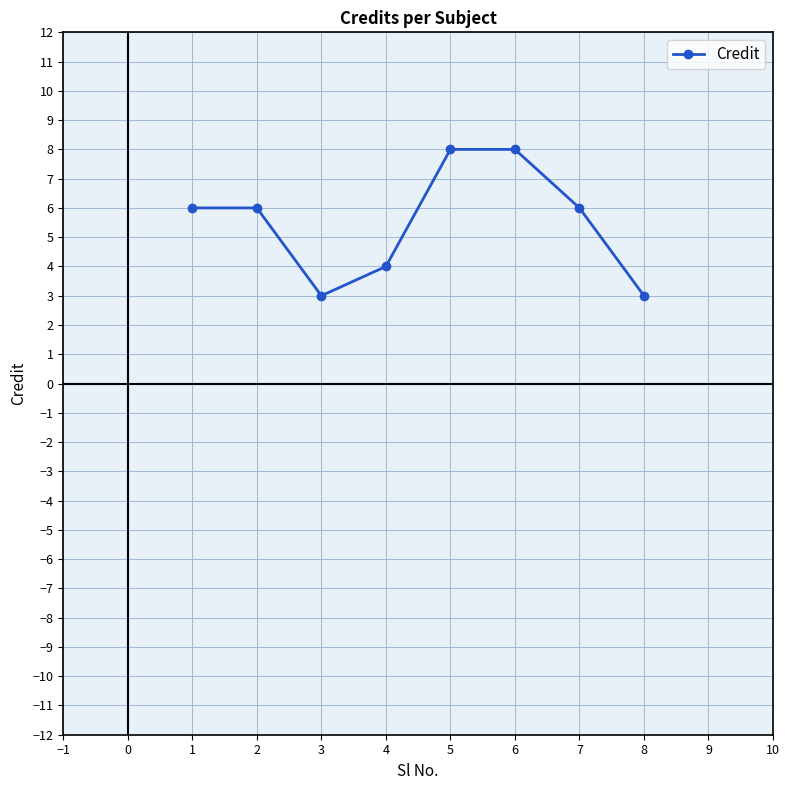

Reading left to right, transcribe all the data shown in this chart.

6	6	3	4	8	8	6	3